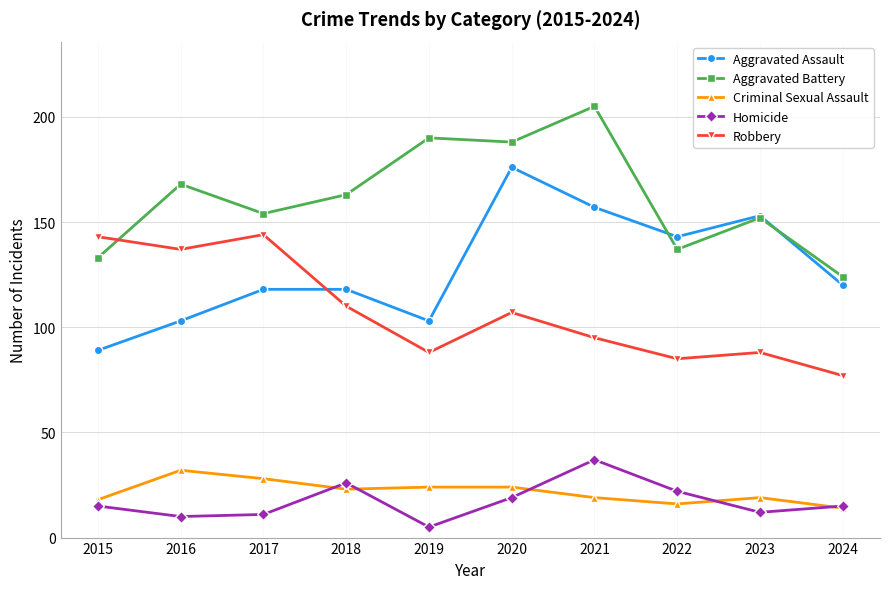

Which category has the lowest value across all series?

2019